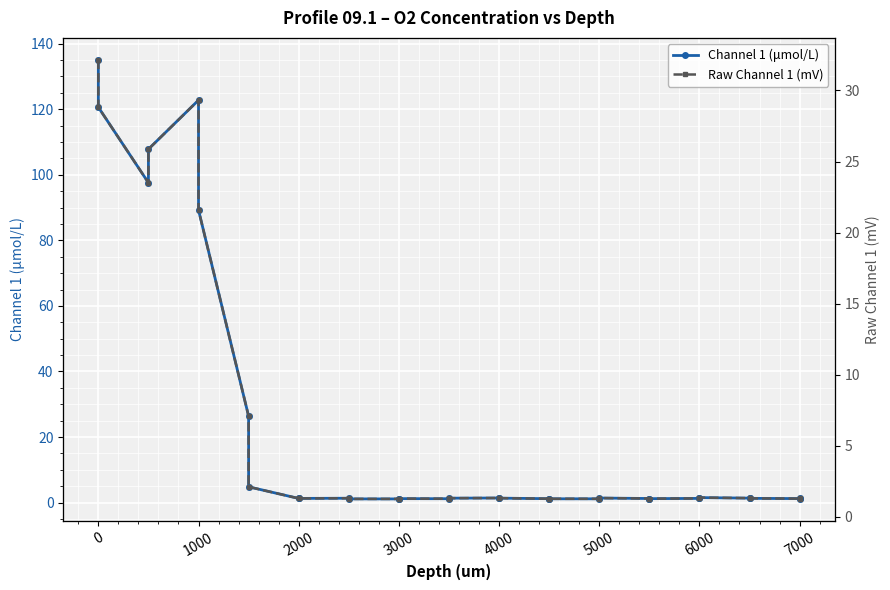

True or false: Raw Channel 1 (mV) has more than 2 points higher than both neighbors.

True